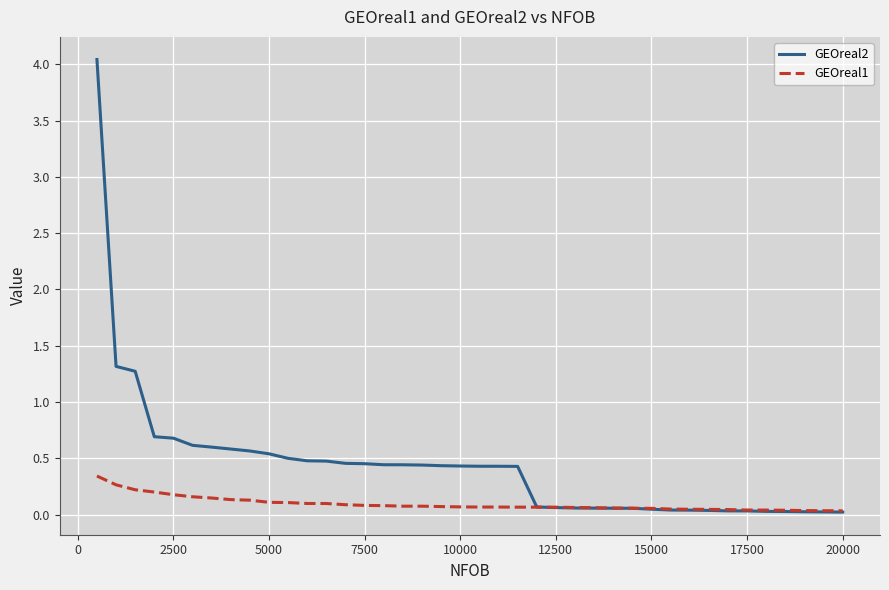

How many categories are shown in the chart?

40